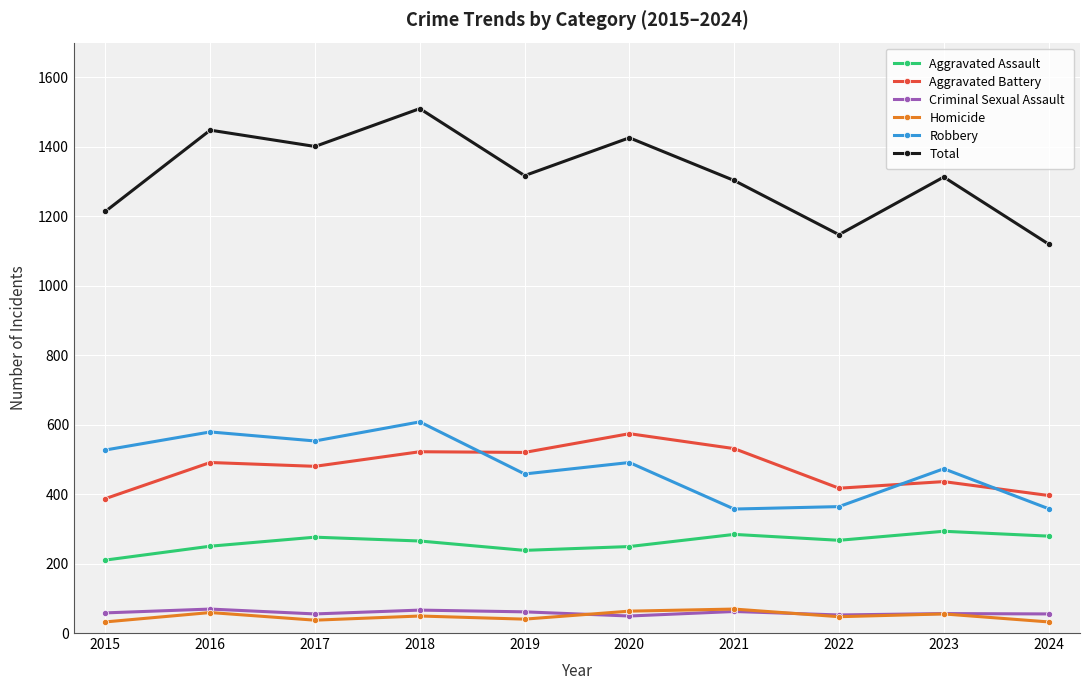

The Aggravated Battery series shows 92 at 2015. True or false?

False